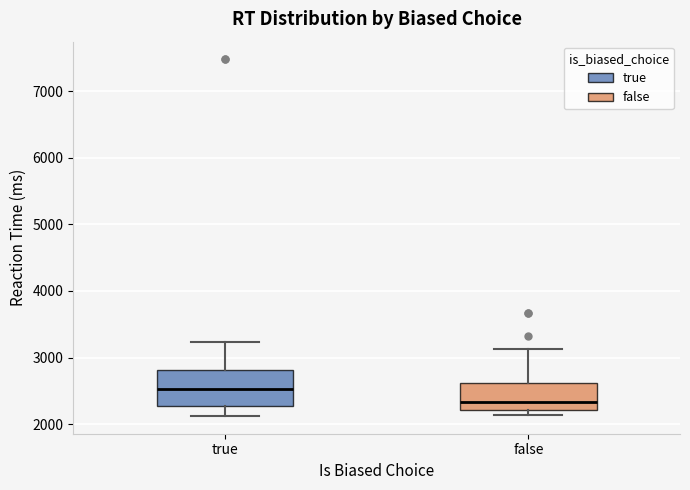

Reading left to right, read every box against the y-axis: the position of its median line, the range the box covers, and the ends of its whiskers. The values are not printed on the chart, so give them approximately, as read against the axis.

true: median 2500, box 2300 to 2800, whiskers 2100 to 3200
false: median 2300, box 2200 to 2600, whiskers 2100 to 3100